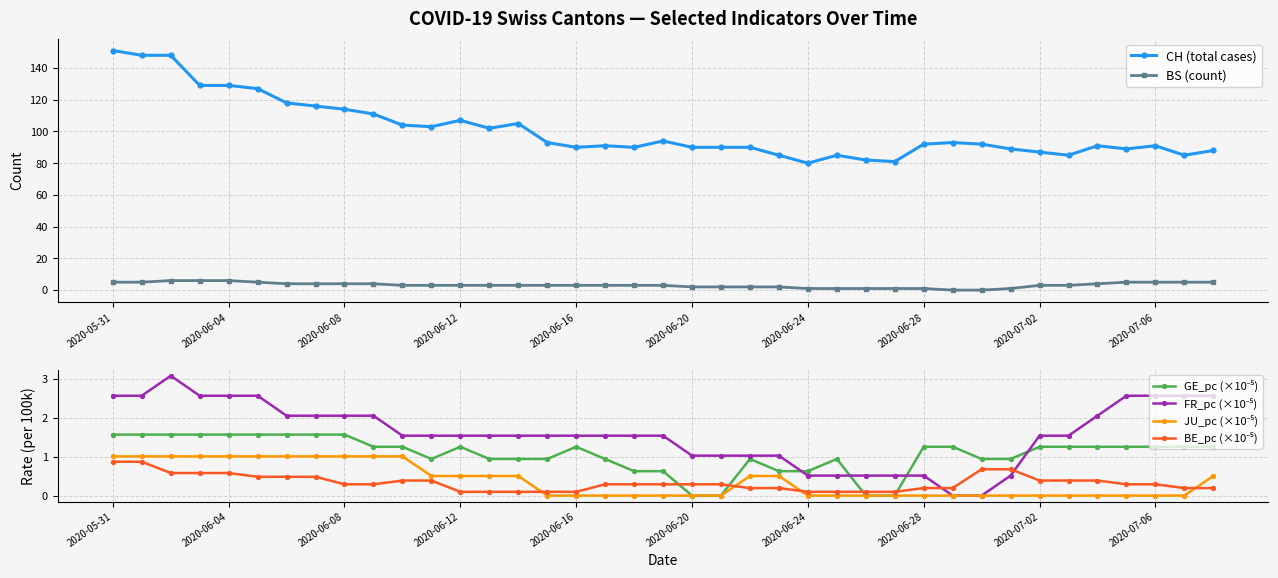

True or false: BS (count) and CH (total cases) cross at least once.

False